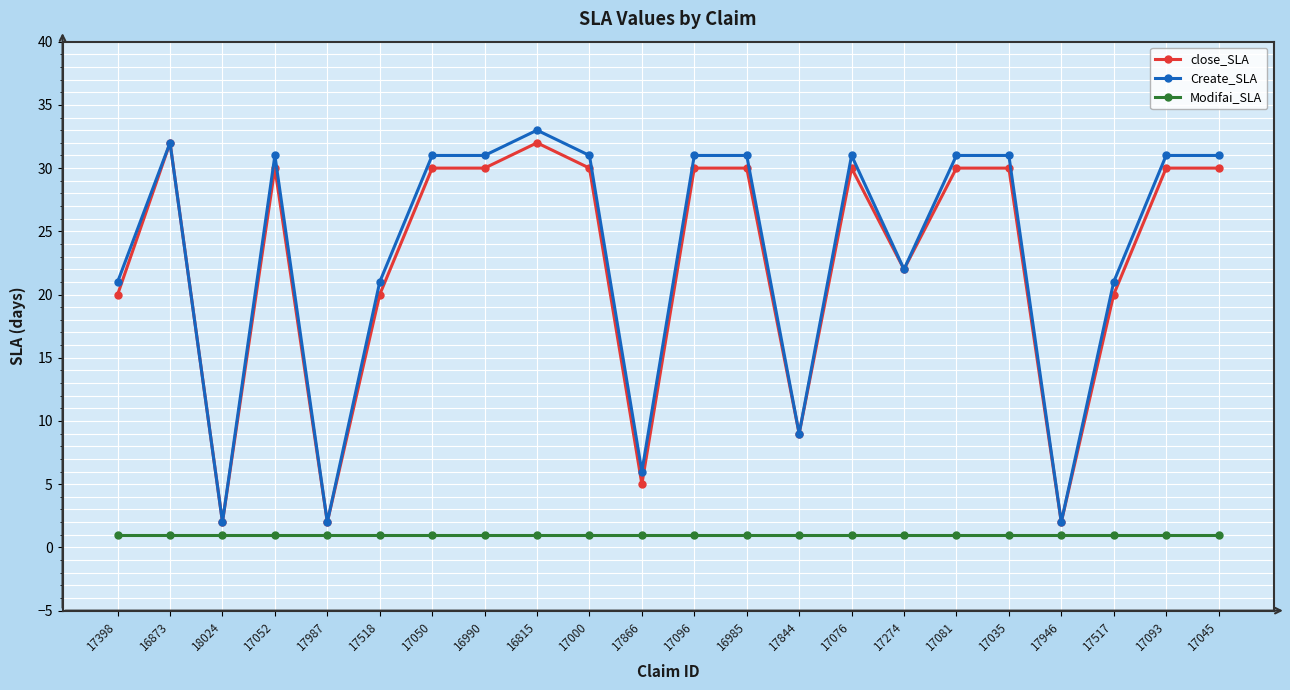

True or false: Create_SLA and Modifai_SLA intersect in this chart.

False